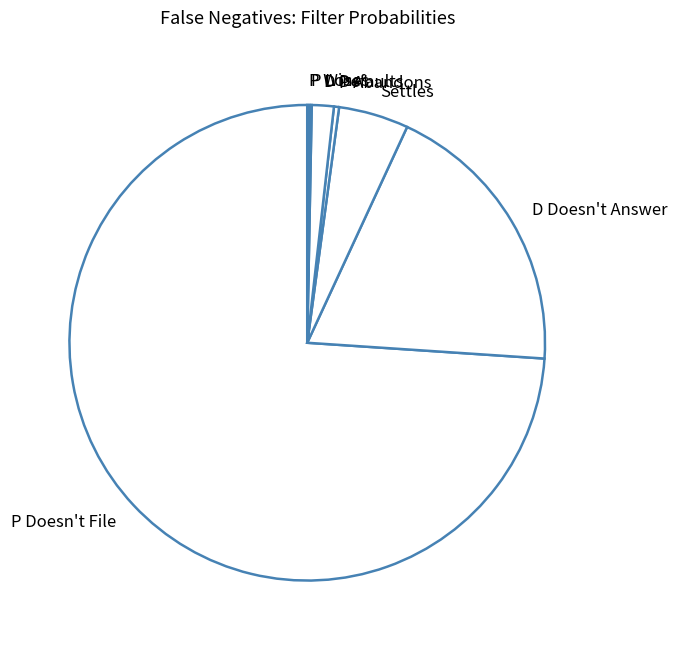

Combined, do P Doesn't File and P Abandons account for over 50%?

Yes